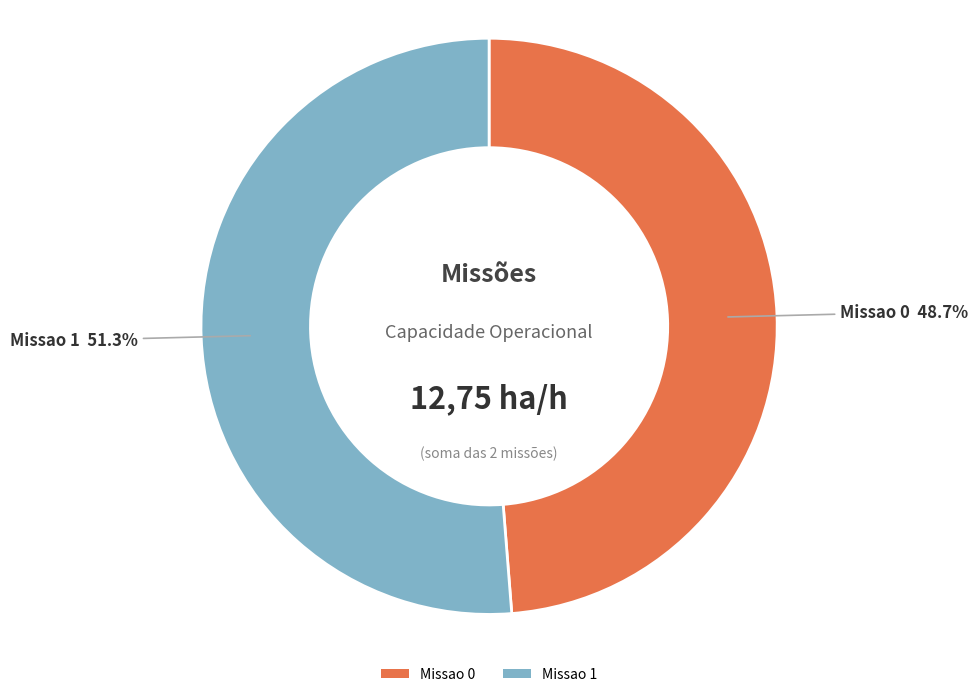

Rank the categories by value from highest to lowest.

Missao 1, Missao 0